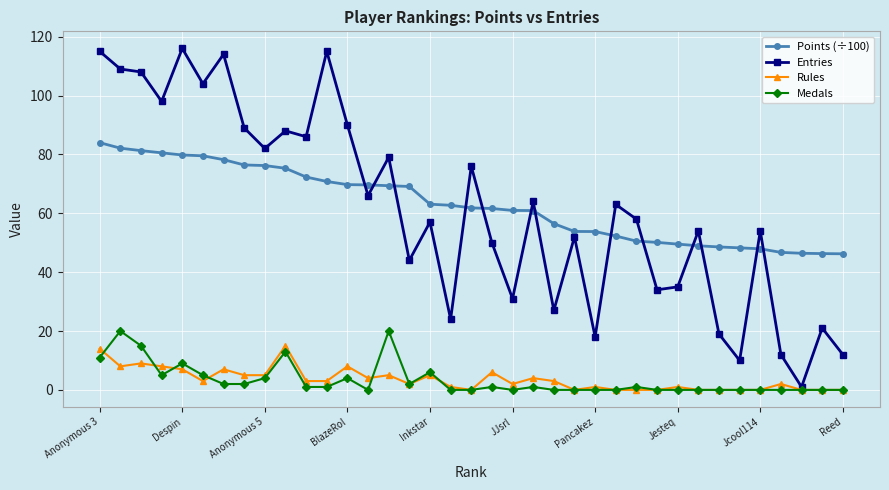

At how many categories does at least one series exceed 20?

37